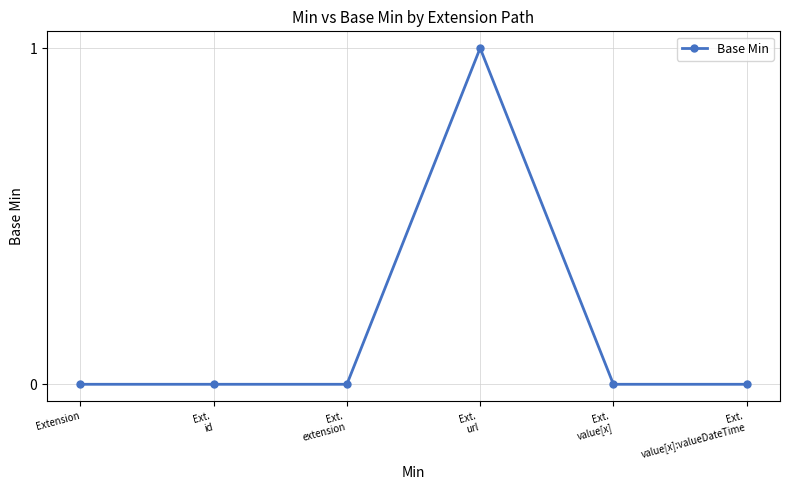

True or false: the data has more than 0 interior local peaks.

True